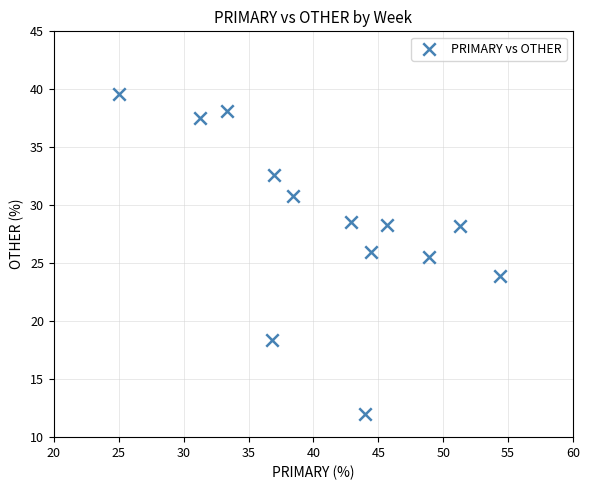

What is the range of Y values (max minus min)?

27.6